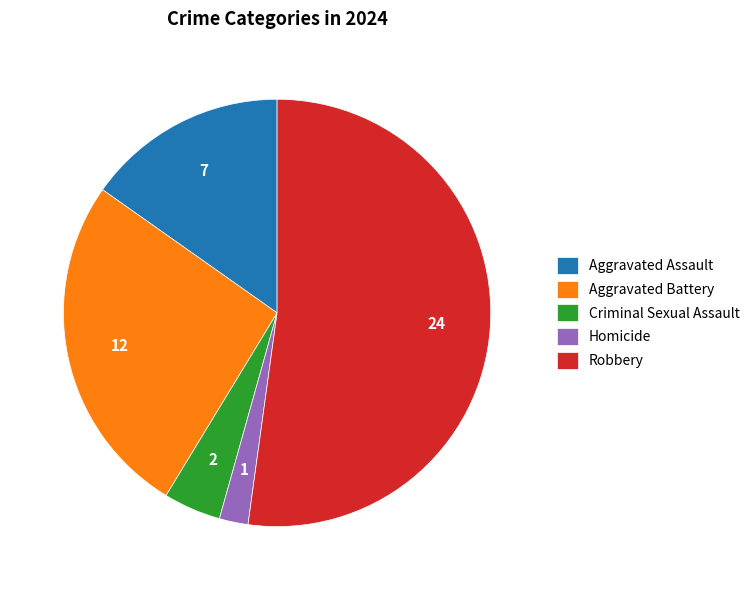

Is Criminal Sexual Assault the majority of the pie?

No